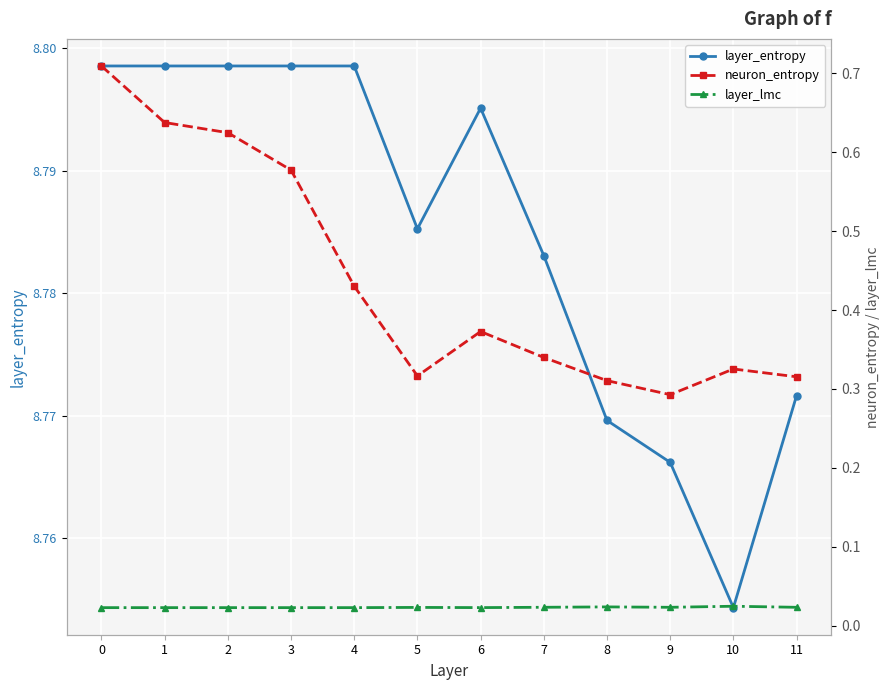

What is the spread (max minus min) of values at 2?

8.8